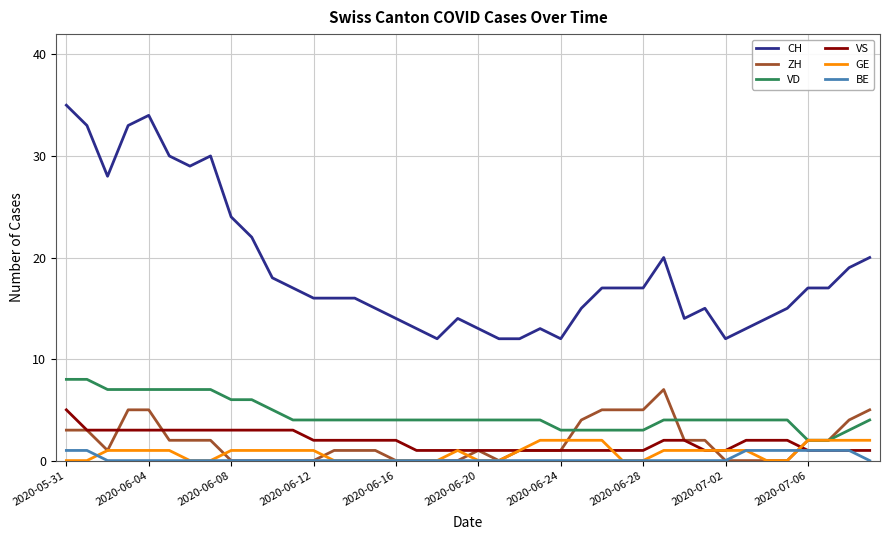

Reading right to left, what are all the values shown in this chart?

CH: 20	19	17	17	15	14	13	12	15	14	20	17	17	17	15	12	13	12	12	13	14	12	13	14	15	16	16	16	17	18	22	24	30	29	30	34	33	28	33	35
ZH: 5	4	2	2	0	0	0	0	2	2	7	5	5	5	4	1	1	1	0	1	0	0	0	0	1	1	1	0	0	0	0	0	2	2	2	5	5	1	3	3
VD: 4	3	2	2	4	4	4	4	4	4	4	3	3	3	3	3	4	4	4	4	4	4	4	4	4	4	4	4	4	5	6	6	7	7	7	7	7	7	8	8
VS: 1	1	1	1	2	2	2	1	1	2	2	1	1	1	1	1	1	1	1	1	1	1	1	2	2	2	2	2	3	3	3	3	3	3	3	3	3	3	3	5
GE: 2	2	2	2	0	0	1	1	1	1	1	0	0	2	2	2	2	1	0	0	1	0	0	0	0	0	0	1	1	1	1	1	0	0	1	1	1	1	0	0
BE: 0	1	1	1	1	1	1	0	0	0	0	0	0	0	0	0	0	0	0	0	0	0	0	0	0	0	0	0	0	0	0	0	0	0	0	0	0	0	1	1